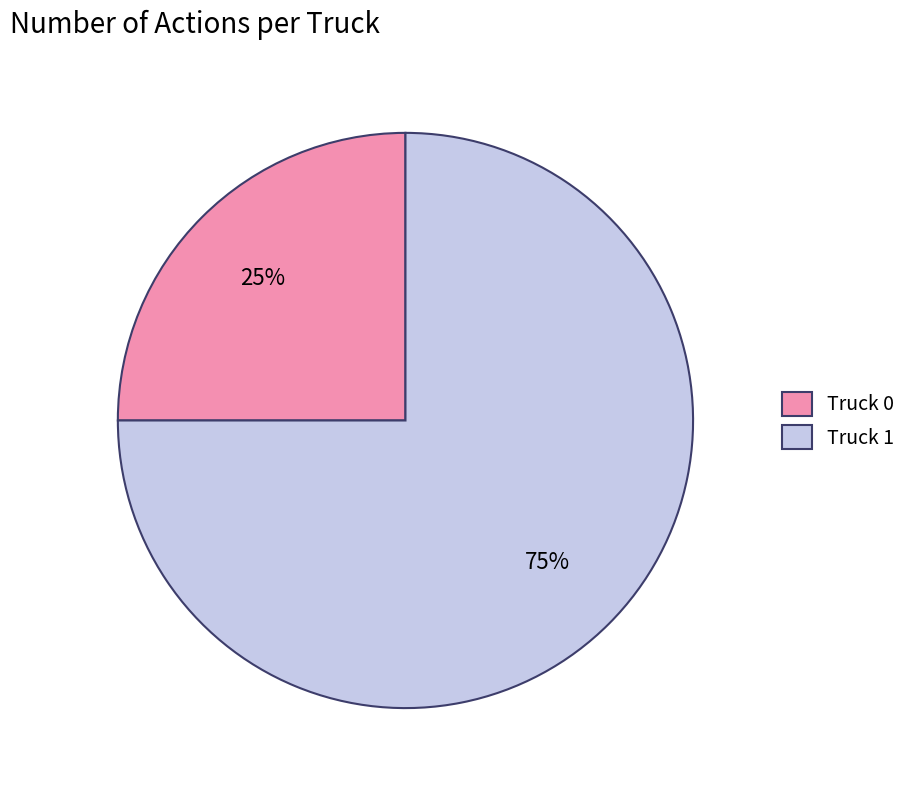

To the nearest percent, what is the combined percentage of Truck 0 and Truck 1?

100%